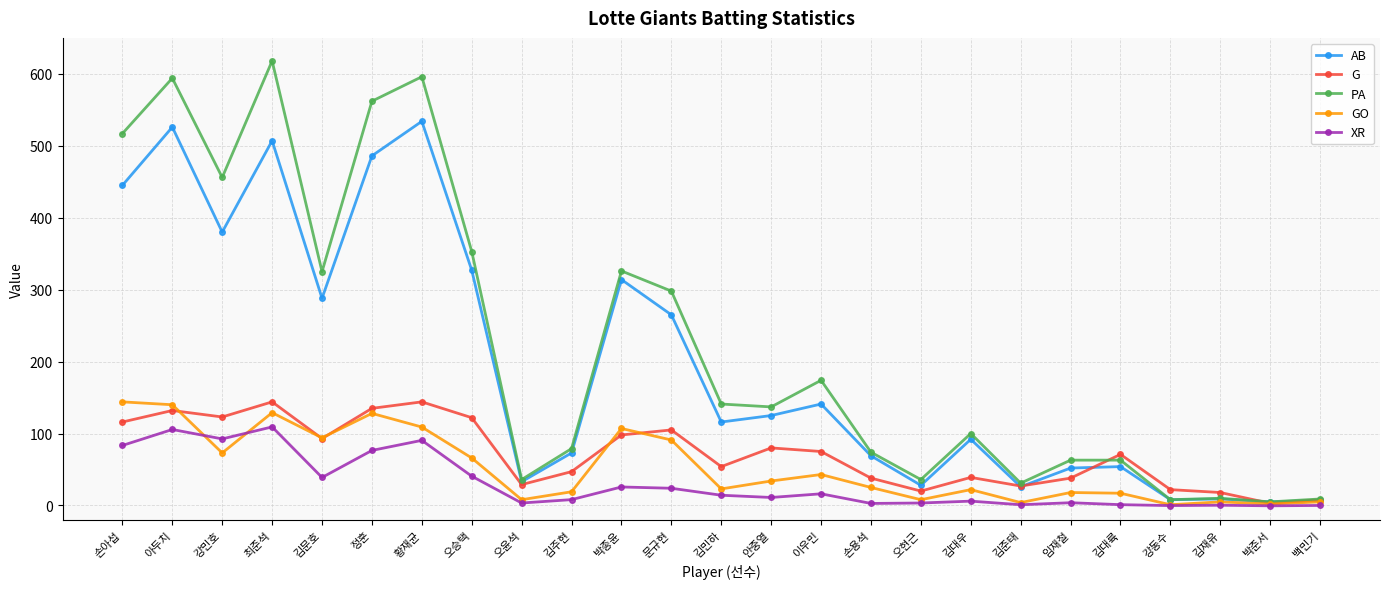

At which category does PA reach its first local valley?

강민호